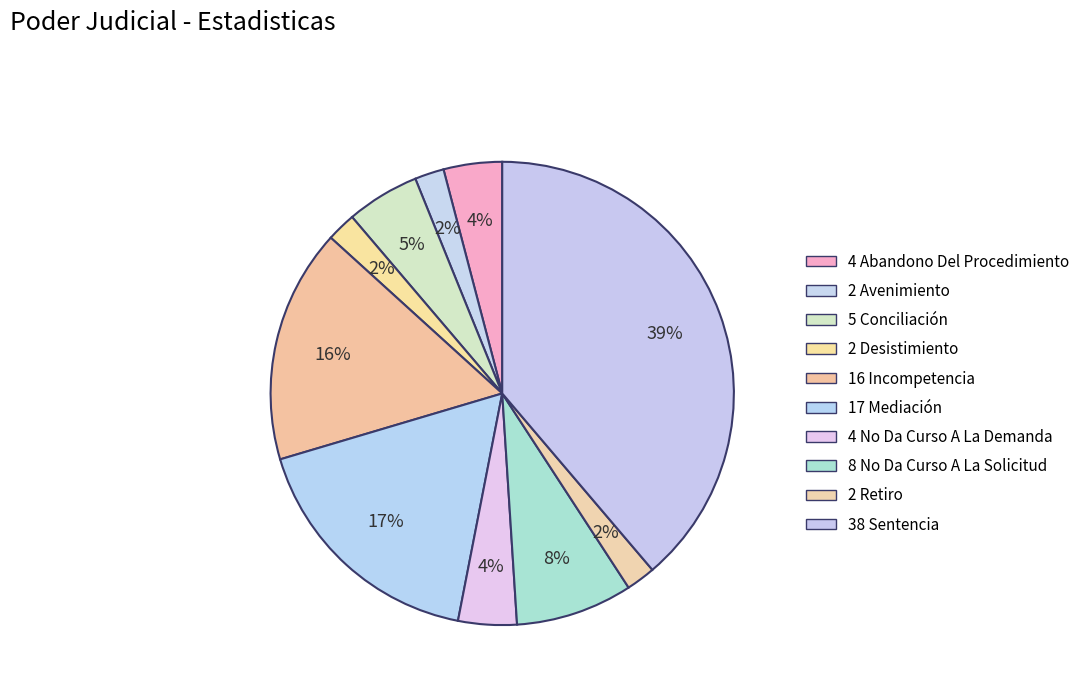

Count the number of slices in the pie.

10